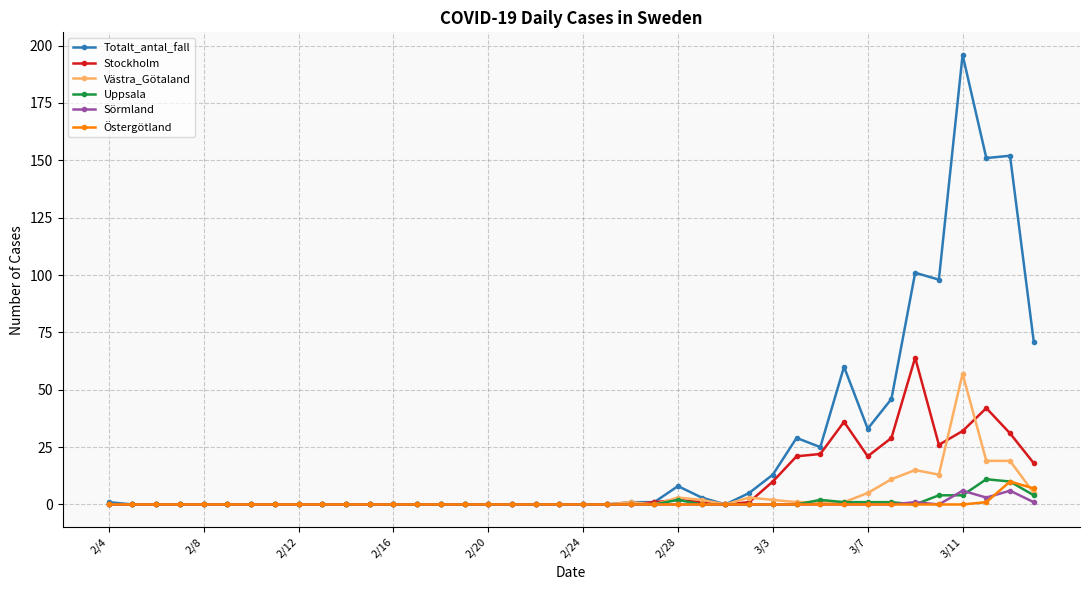

Does the chart display data point markers on the line(s)?

Yes